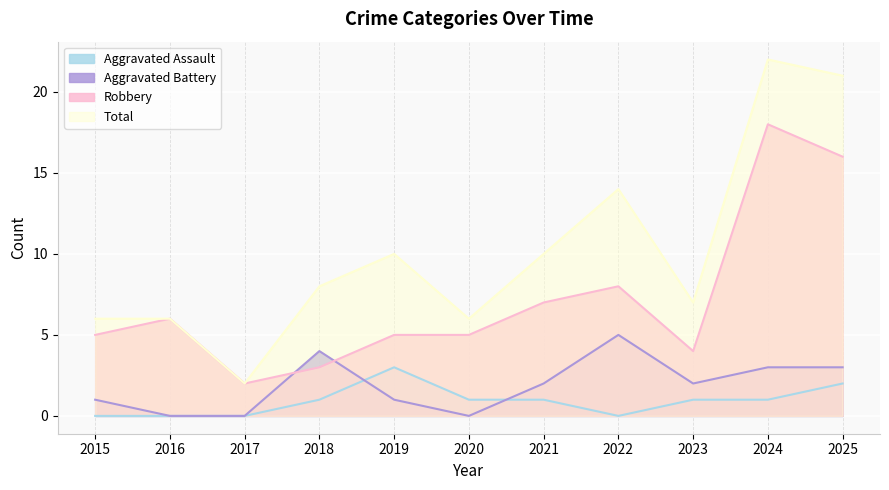

At which category is the sum across all series the highest?

2024